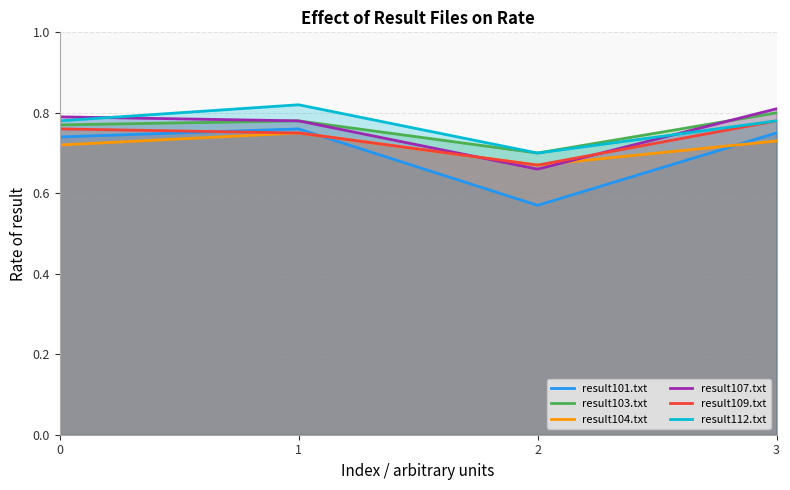

What is the maximum value for result112.txt?

0.8